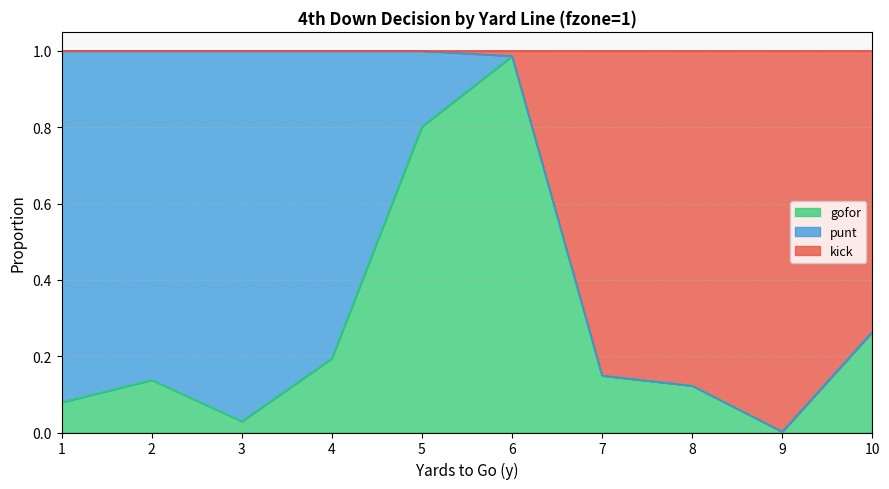

At which category is the sum across all series the highest?

6